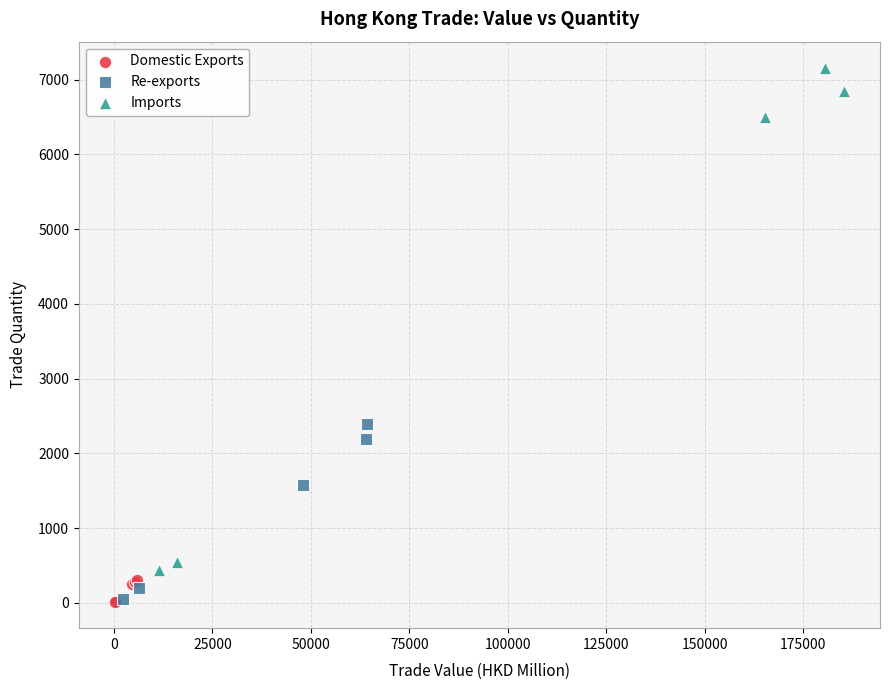

Which series has the largest Y range (max minus min)?

Imports